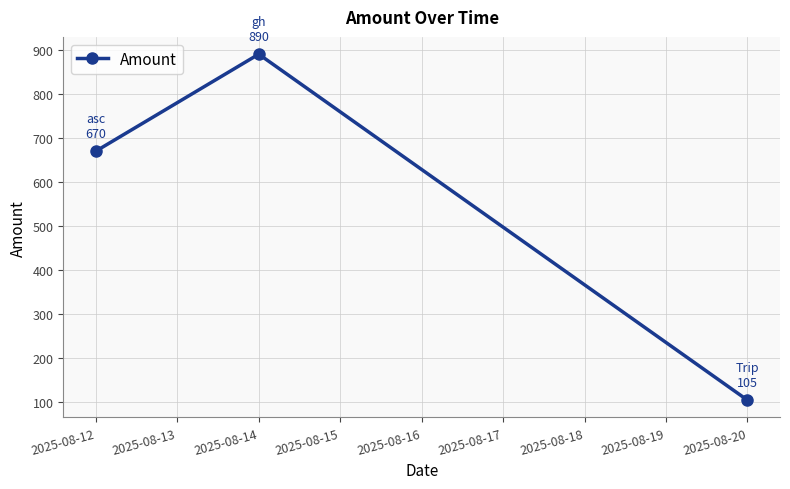

What is the value of the 3rd point from the left?

105